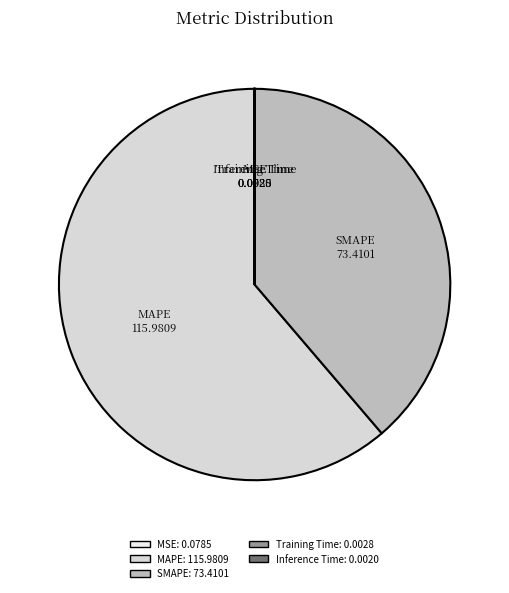

Which has a higher value, SMAPE or MAPE?

MAPE